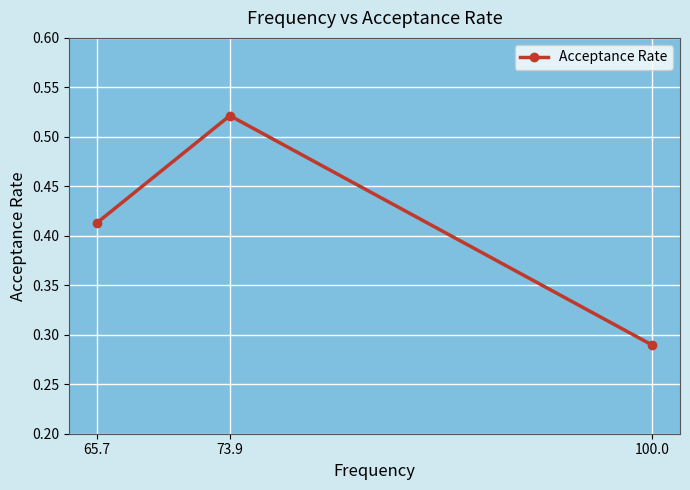

List the labels in order of value, largest first.

73.9, 65.7, 100.0